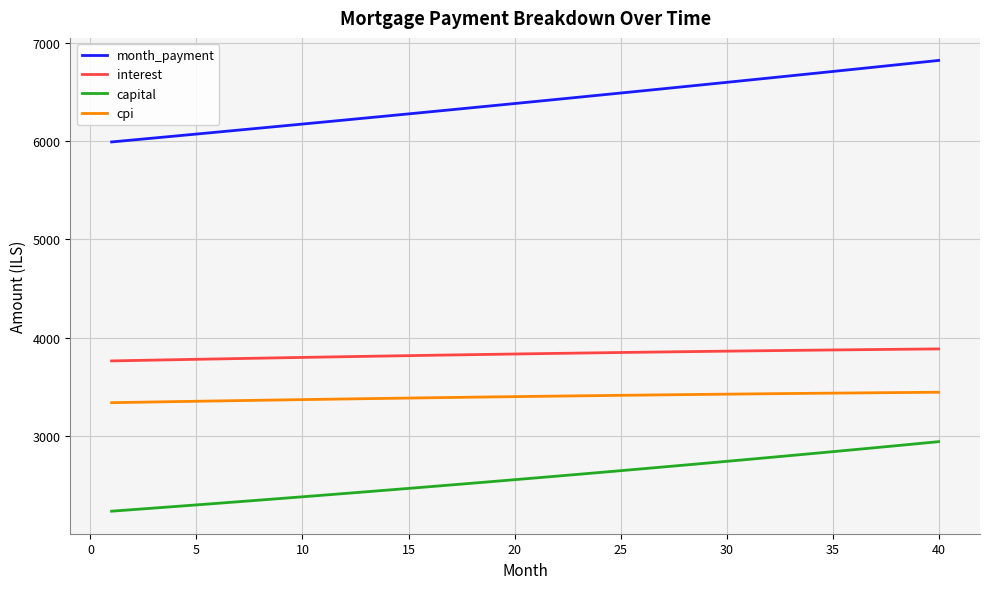

List the series in order of their peak value, highest first.

month_payment, interest, cpi, capital